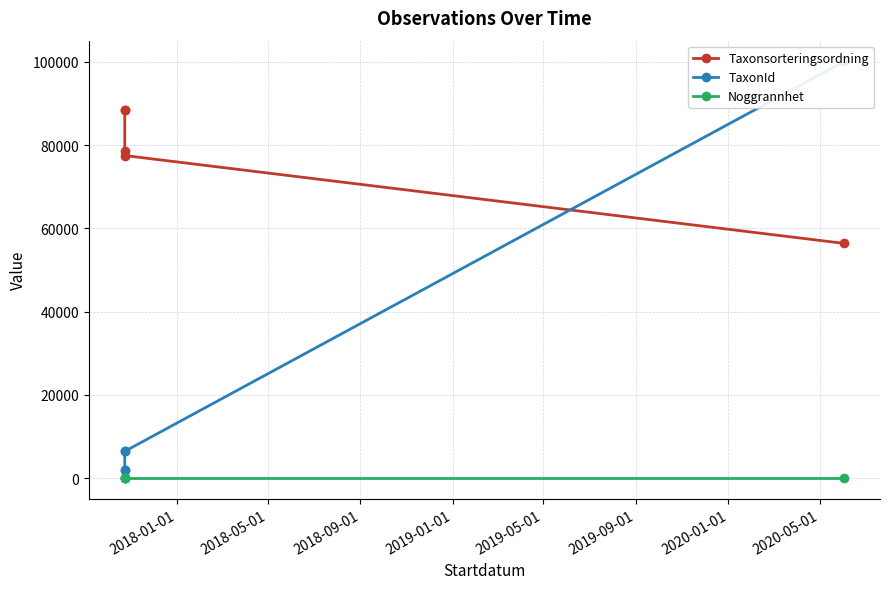

How many intersections are there between Taxonsorteringsordning and TaxonId?

1